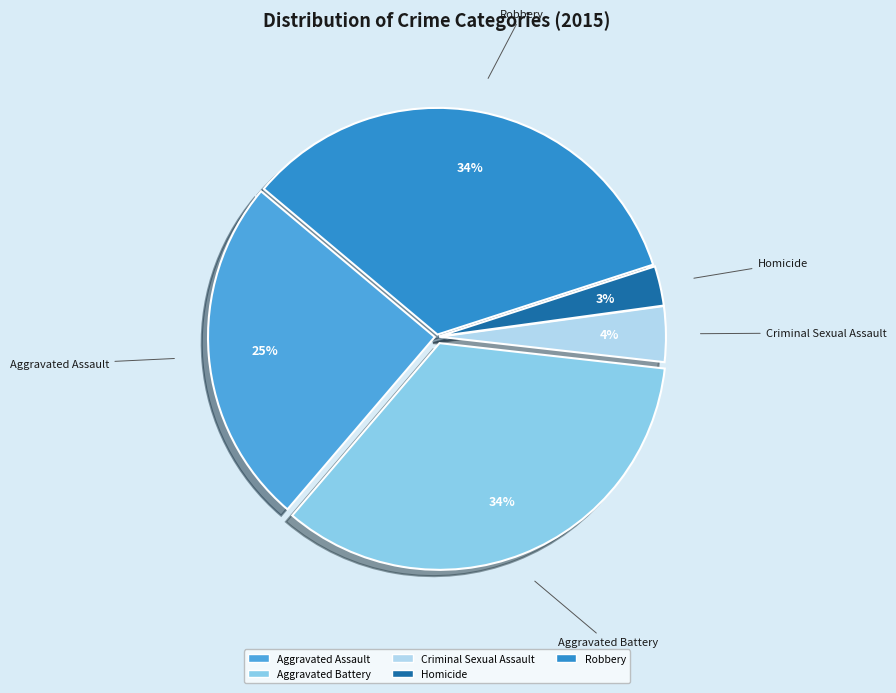

Which slice is the smallest?

Homicide